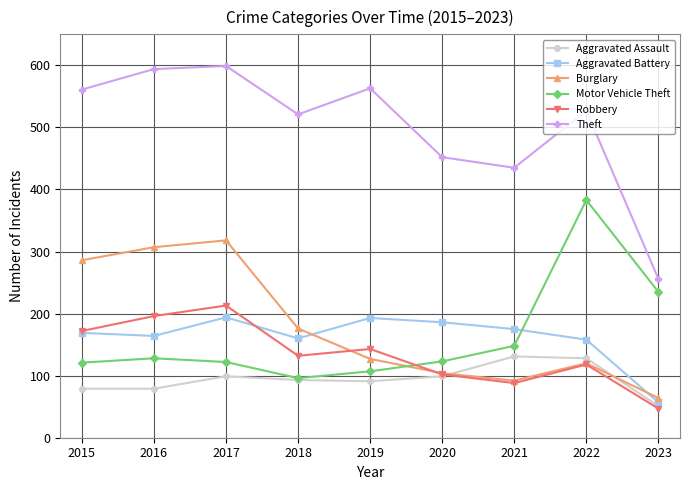

The value of Burglary at 2020 is 104. True or false?

True